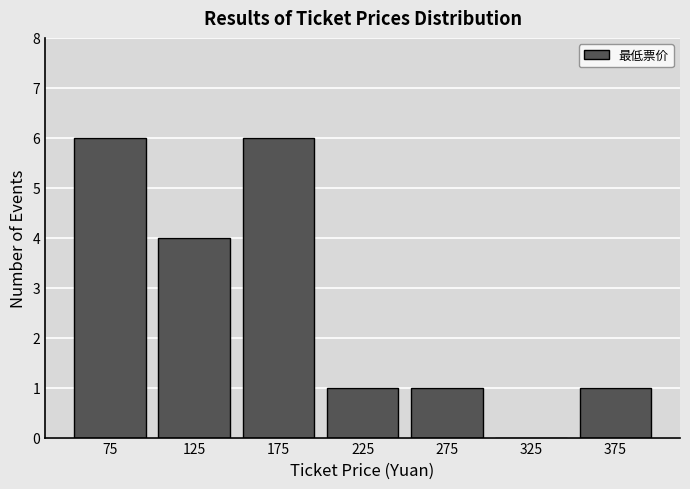

Reading left to right, transcribe this chart: for each bar, give the range it covers on the x-axis and its height. The values are not printed on the chart, so give them approximately, as read against the axis.

50 to 100: 6
100 to 150: 4
150 to 200: 6
200 to 250: 1
250 to 300: 1
300 to 350: 0
350 to 400: 1